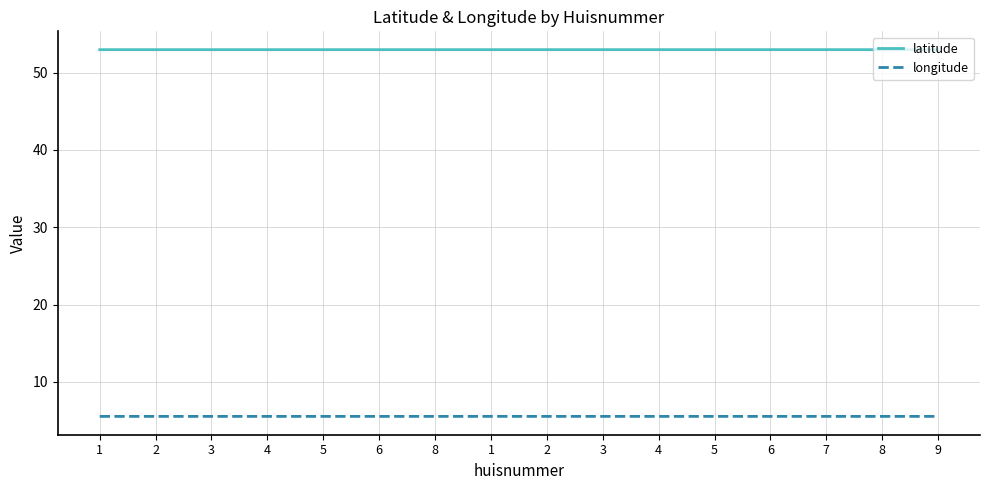

How many lines are shown in the chart?

2